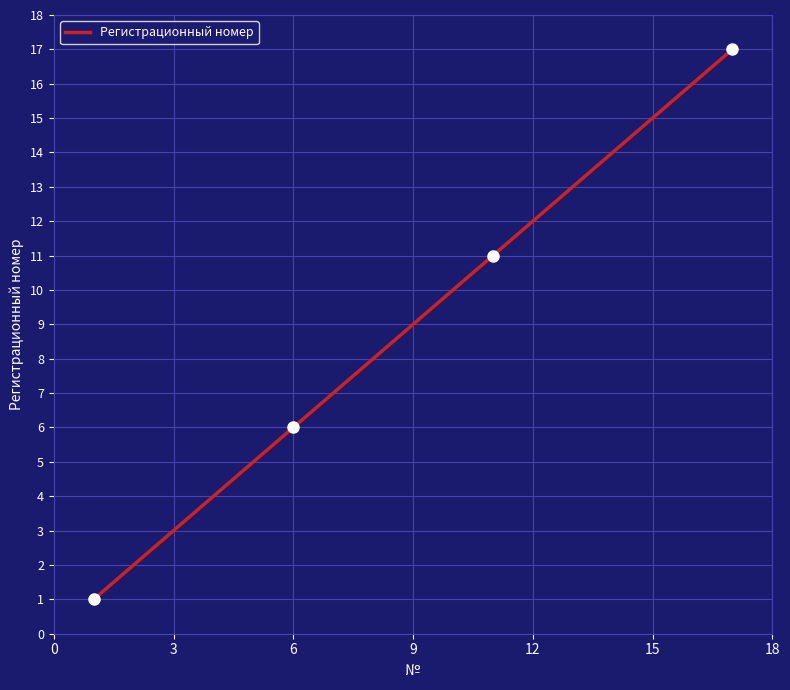

What is the greatest value displayed?

17